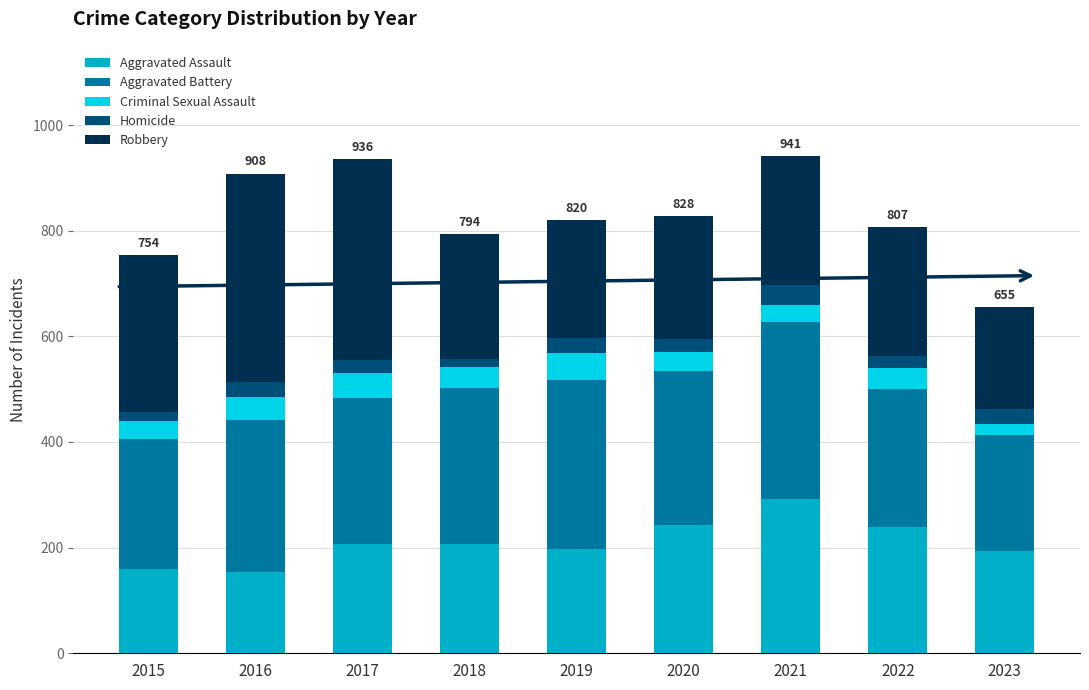

What is the sum of all Aggravated Assault values?

1890